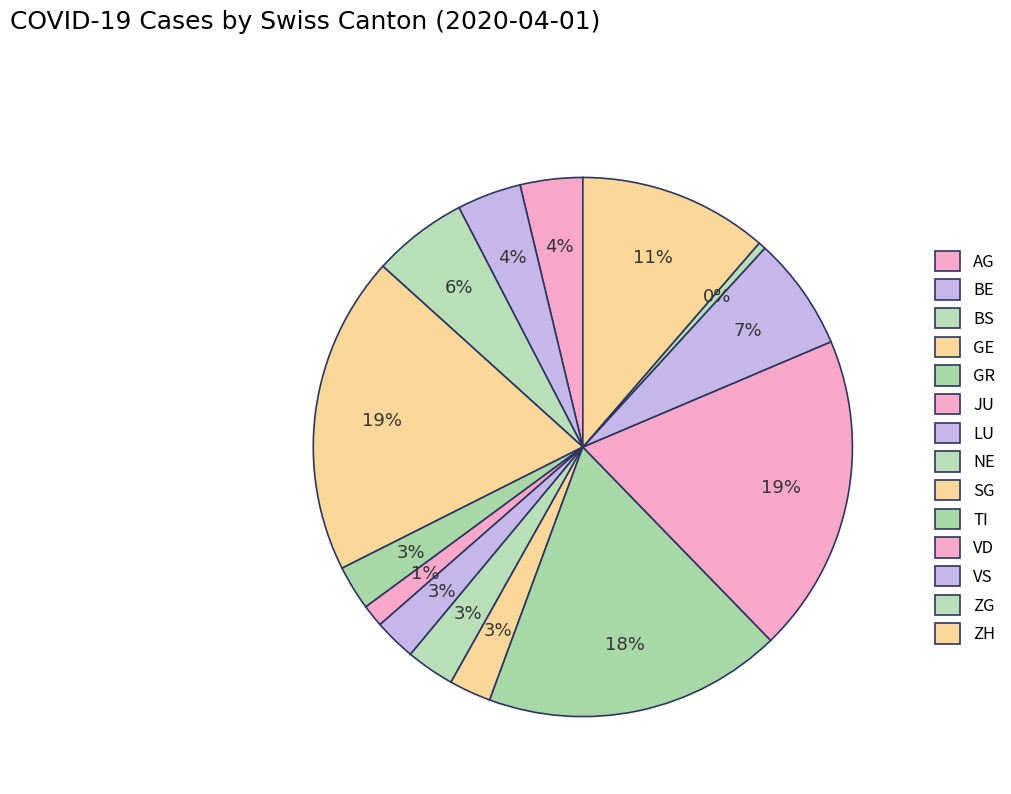

How many slices are in this pie chart?

14